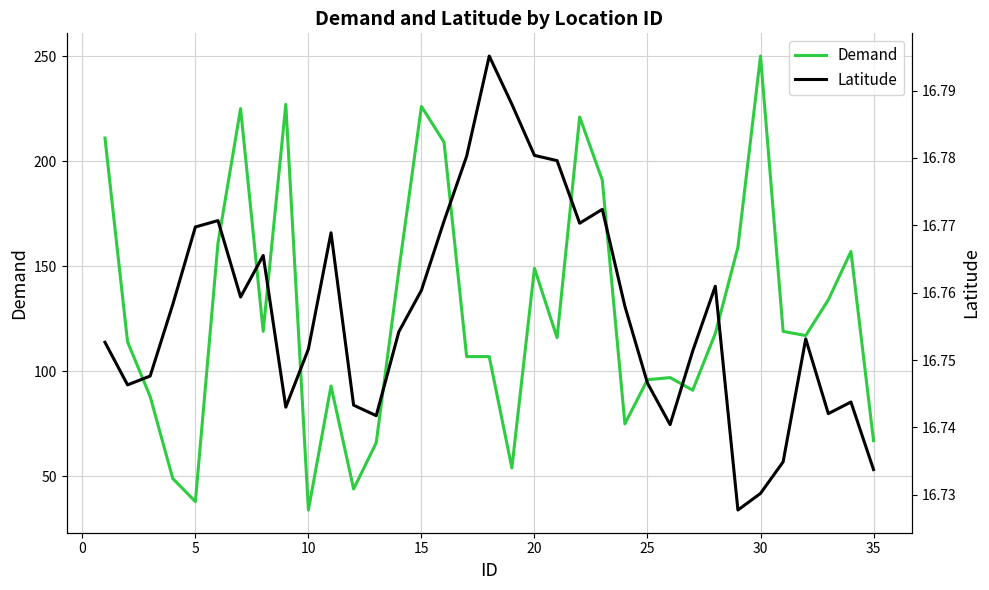

Which series has the largest total across all categories?

Demand